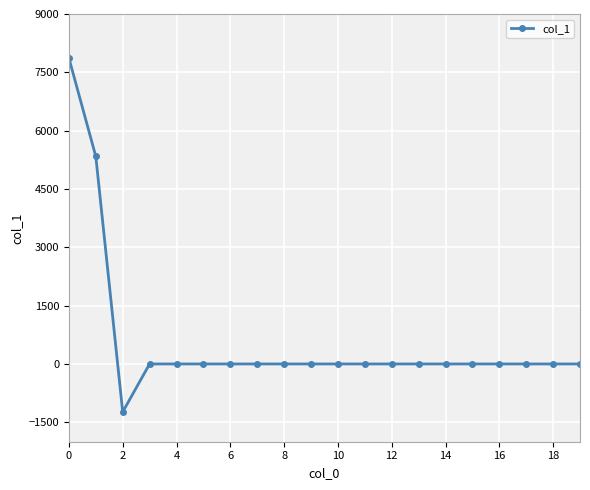

Reading right to left, what are all the values shown in this chart?

0.0	0.0	0.0	0.0	0.0	0.0	0.0	0.0	0.0	0.0	0.0	0.0	0.0	0.0	0.0	0.0	0.0	-1234.5	5337.6	7867.6